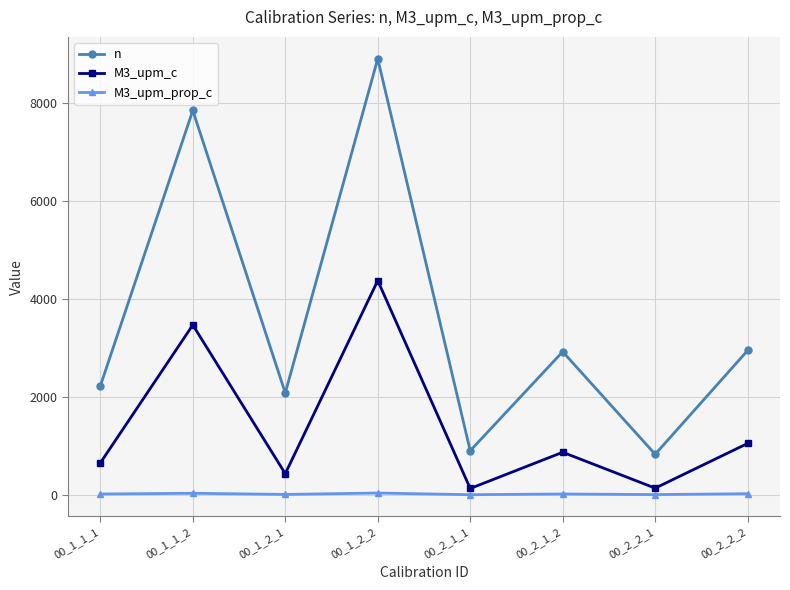

True or false: M3_upm_prop_c has a value of 35.9 at 00_2_2_2.

True